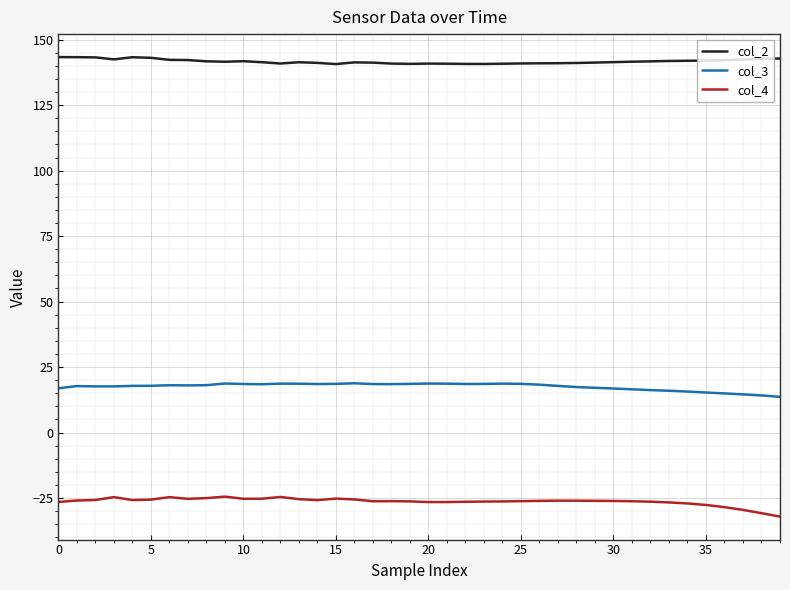

What are all the series names shown in the legend?

col_2, col_3, col_4